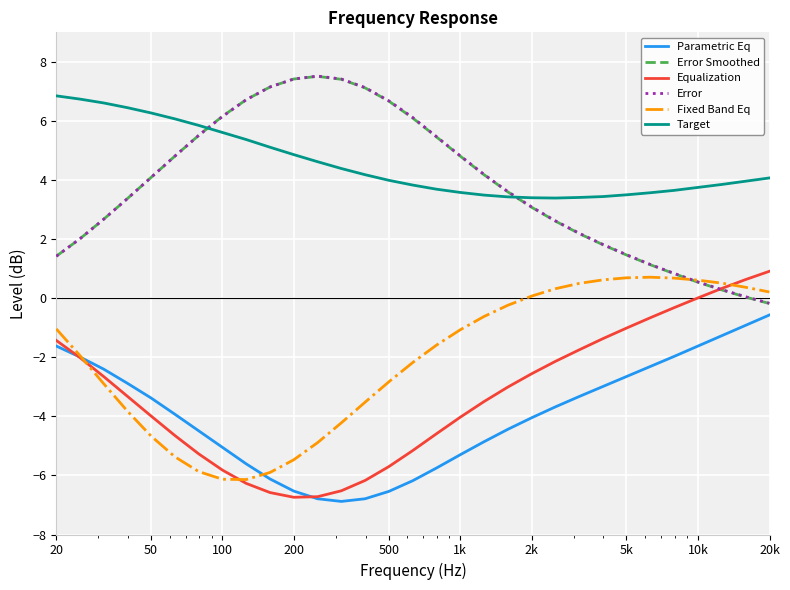

True or false: Error Smoothed and Parametric Eq intersect in this chart.

False